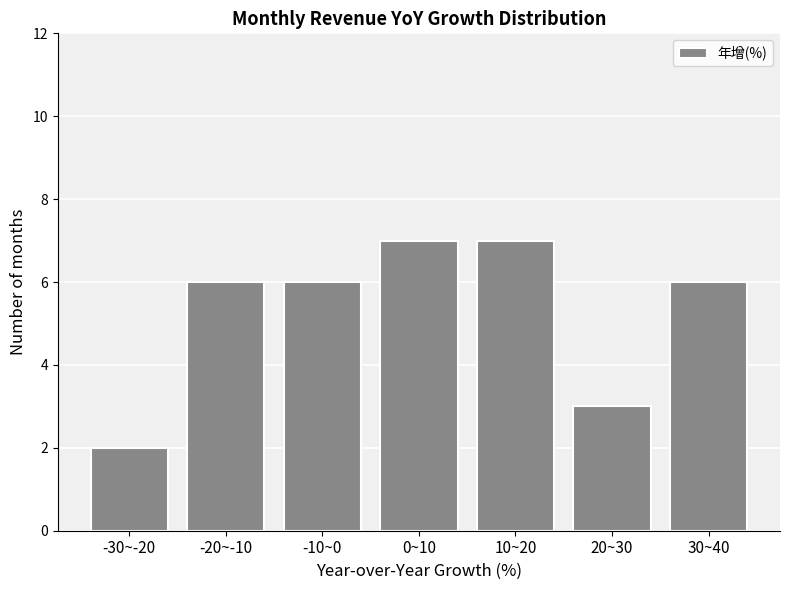

Reading right to left, transcribe all the data shown in this chart.

6	3	7	7	6	6	2